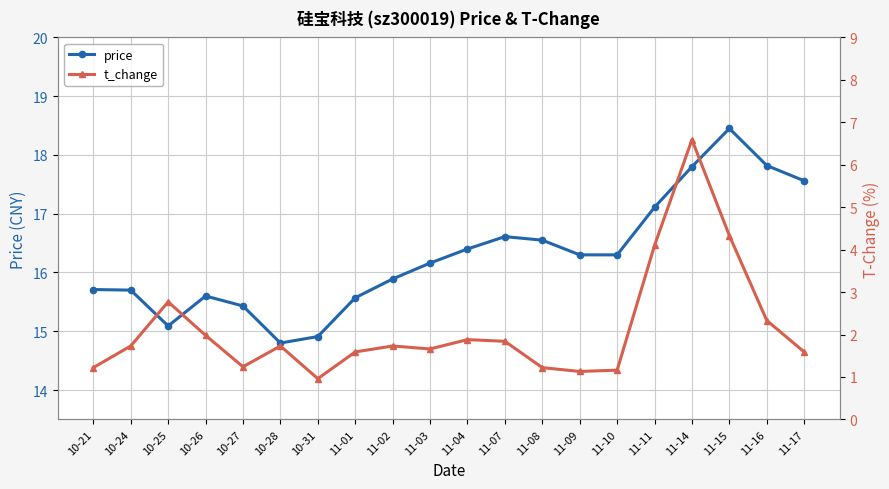

Which series has the largest total across all categories?

price